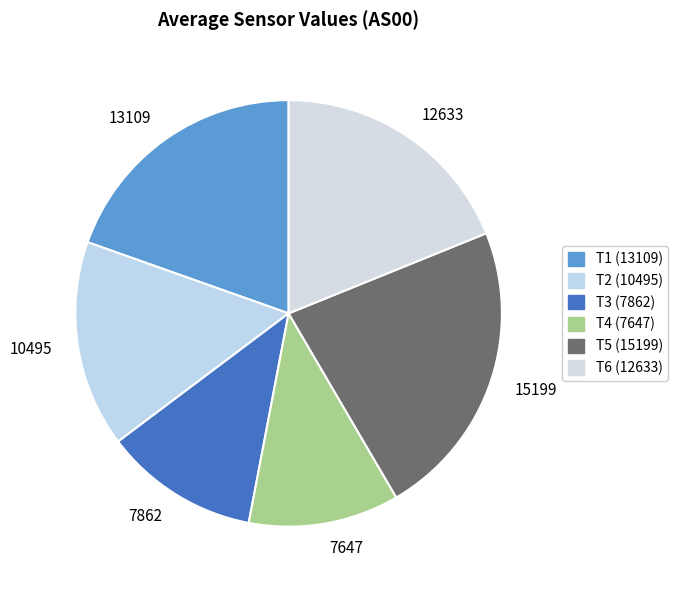

Is 12633 the majority of the pie?

No